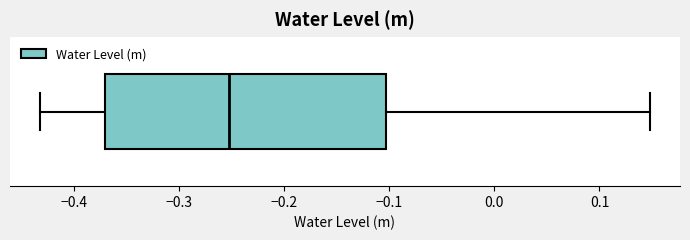

Where is the right edge of the box on the x-axis? The values are not printed on the chart, so give them approximately, as read against the axis.

-0.10